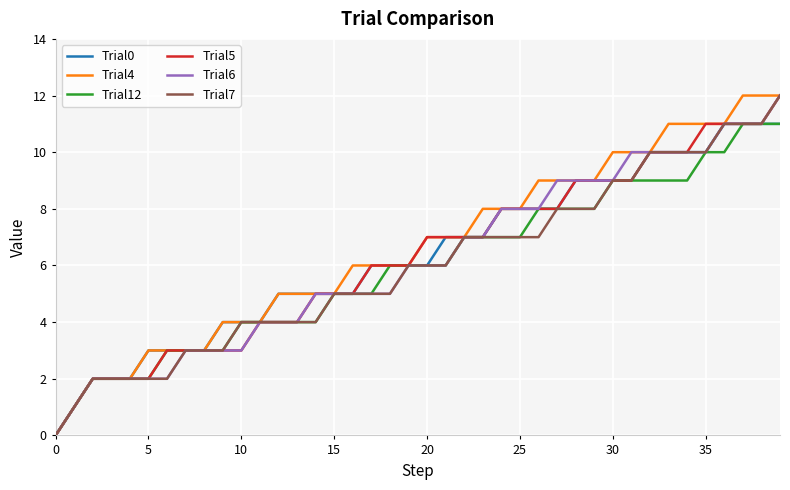

What are all the series names shown in the legend?

Trial0, Trial4, Trial12, Trial5, Trial6, Trial7